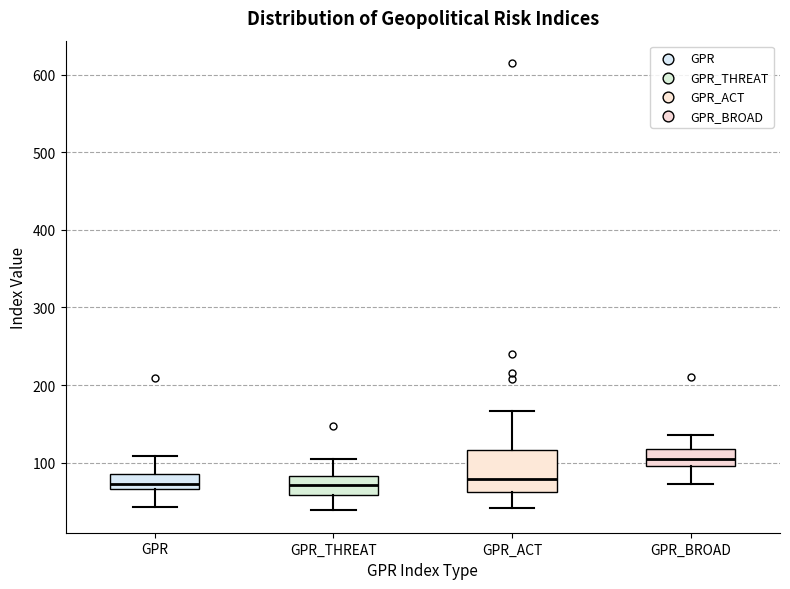

Reading left to right, read every box against the y-axis: the position of its median line, the range the box covers, and the ends of its whiskers. The values are not printed on the chart, so give them approximately, as read against the axis.

GPR: median 70 (just above the box's lower edge), box 70 to 90, whiskers 40 to 110
GPR_THREAT: median 70, box 60 to 80, whiskers 40 to 100
GPR_ACT: median 80, box 60 to 120, whiskers 40 to 170
GPR_BROAD: median 100 (inside the box), box 100 to 120, whiskers 70 to 140